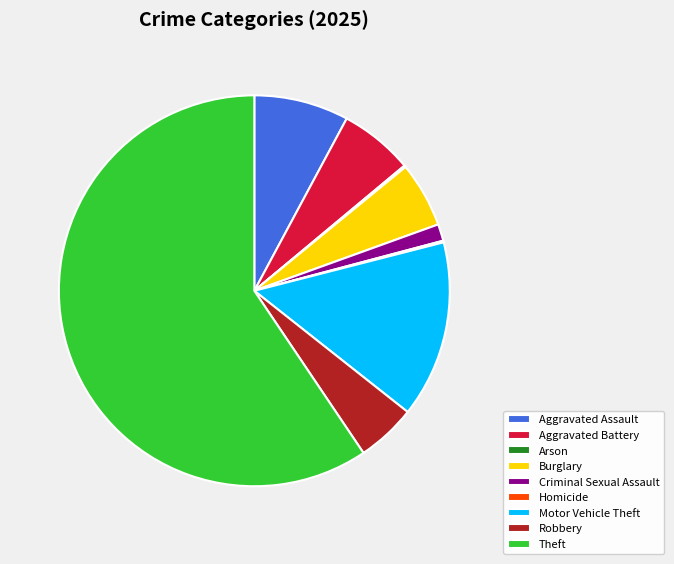

The Criminal Sexual Assault slice represents 1% of the pie. True or false?

True